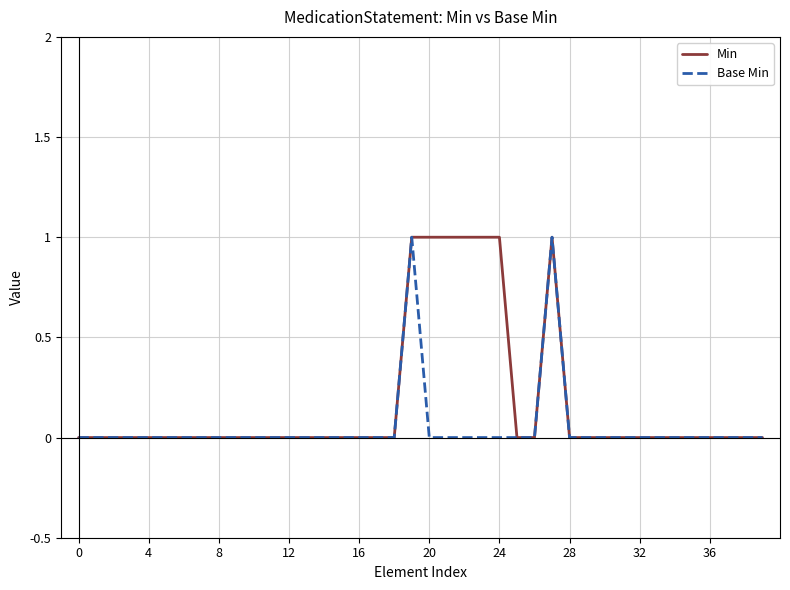

Does the chart have visible grid lines?

Yes